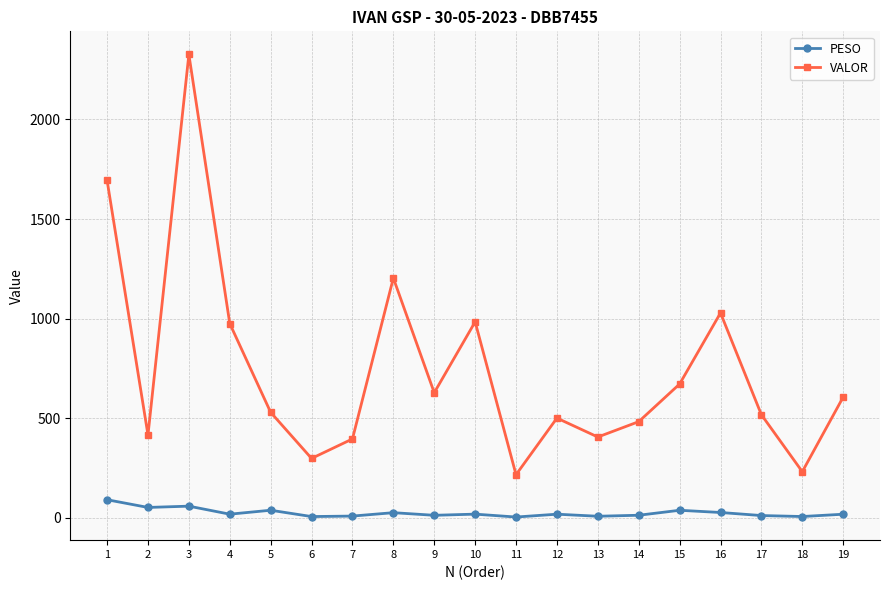

List the series in order of their peak value, highest first.

VALOR, PESO